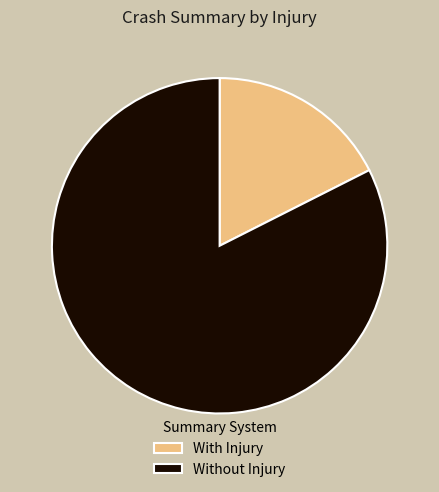

Which category has the biggest portion of the pie?

Without Injury